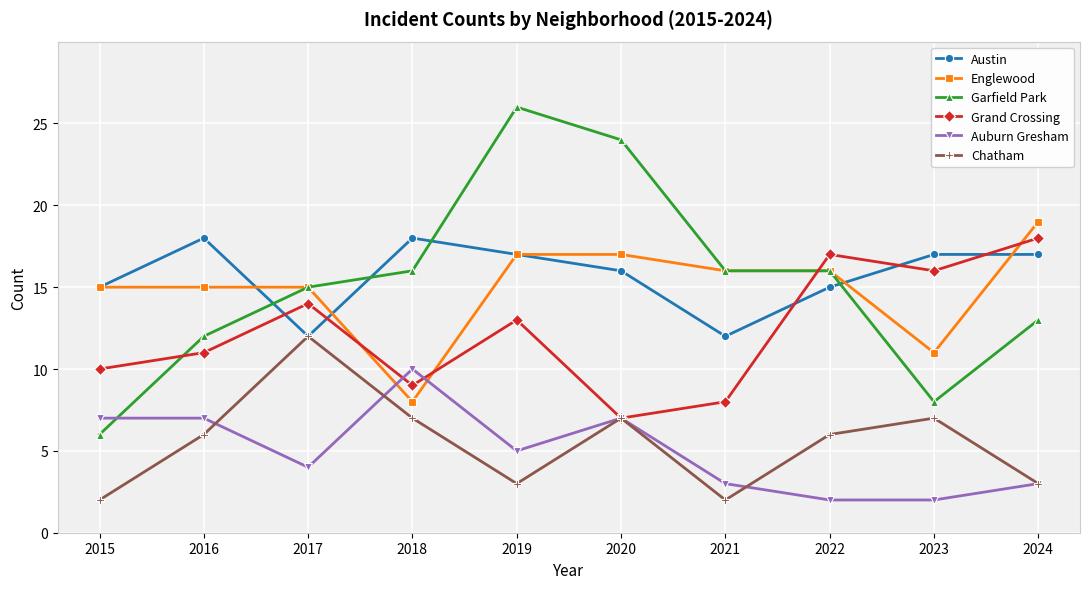

At how many categories does at least one series exceed 11?

10